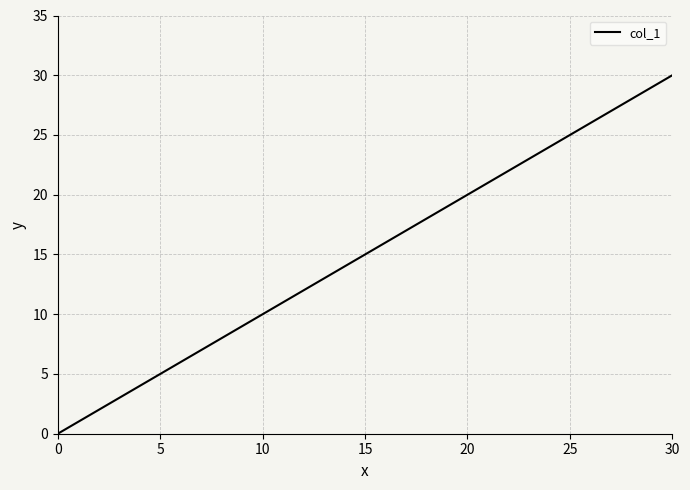

What is the maximum value shown in the chart?

30.0